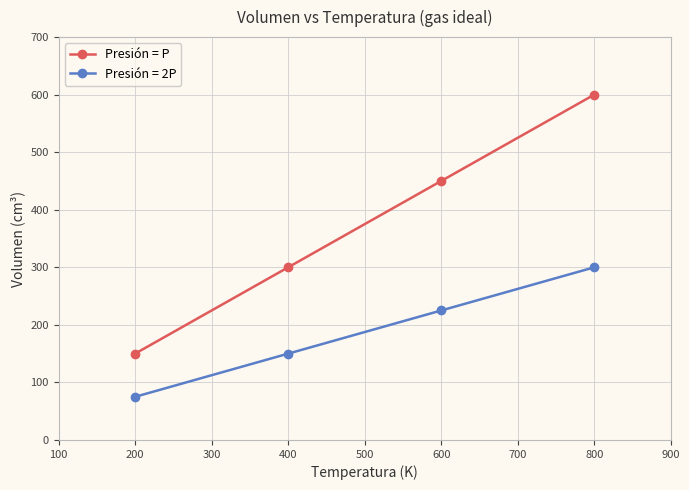

At which label is Presión = 2P closest to 187?

400